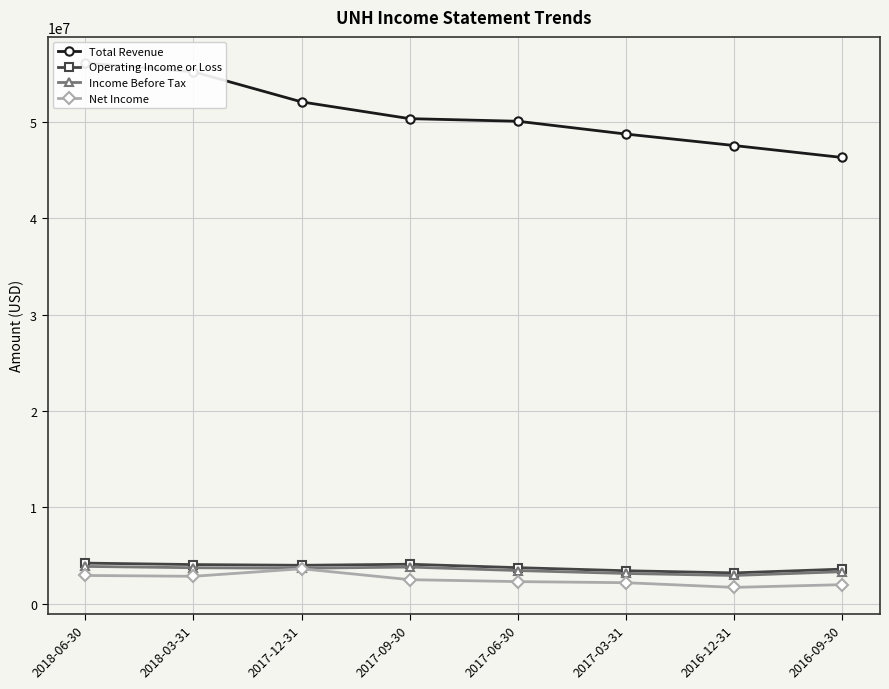

Rank the series by their maximum value, from lowest to highest.

Net Income, Income Before Tax, Operating Income or Loss, Total Revenue